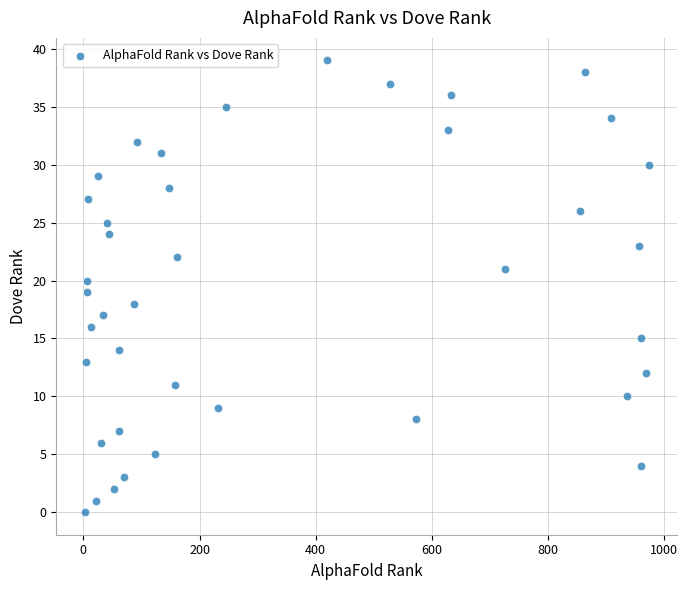

What is the range of Y values (max minus min)?

39